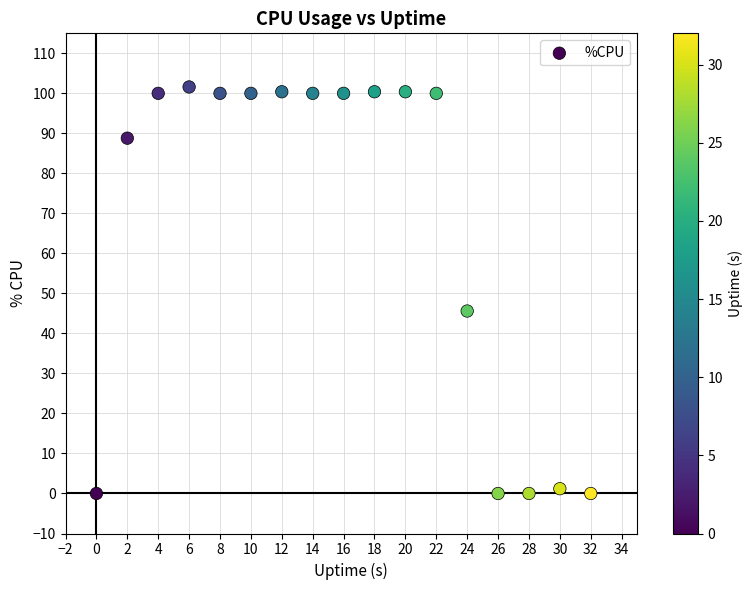

What Y value in the scatter plot is closest to 50?

45.6